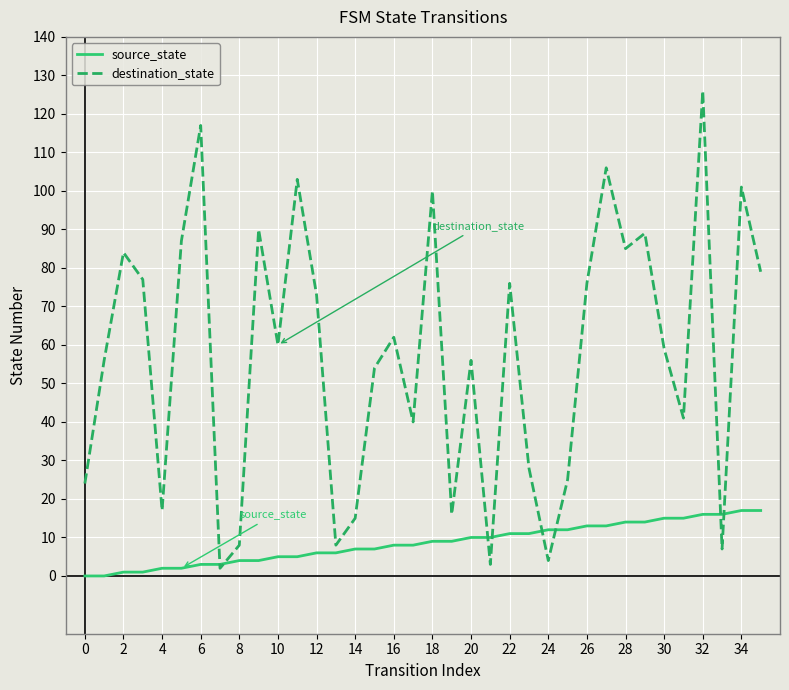

Rank the series by their maximum value, from highest to lowest.

destination_state, source_state